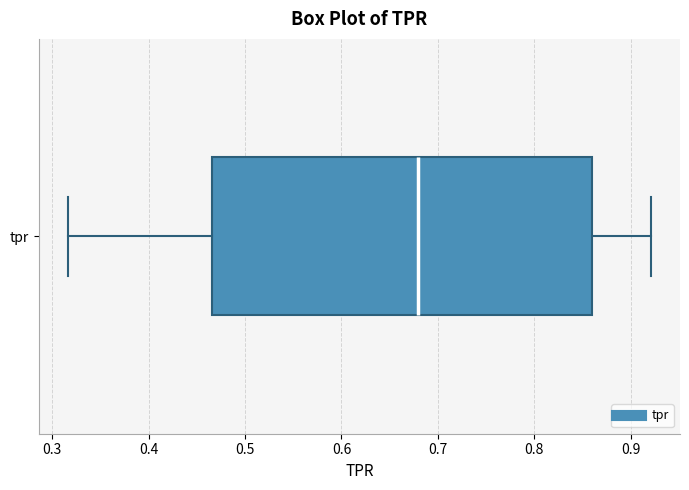

Read this box plot against the x-axis: the position of the median line, the range covered by the box, and the ends of both whiskers. The values are not printed on the chart, so give them approximately, as read against the axis.

median 0.68, box 0.47 to 0.86, whiskers 0.32 to 0.92